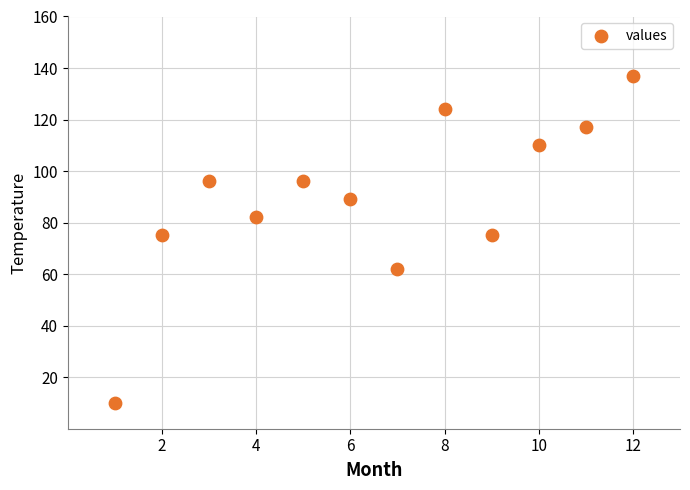

What is the average X value?

6